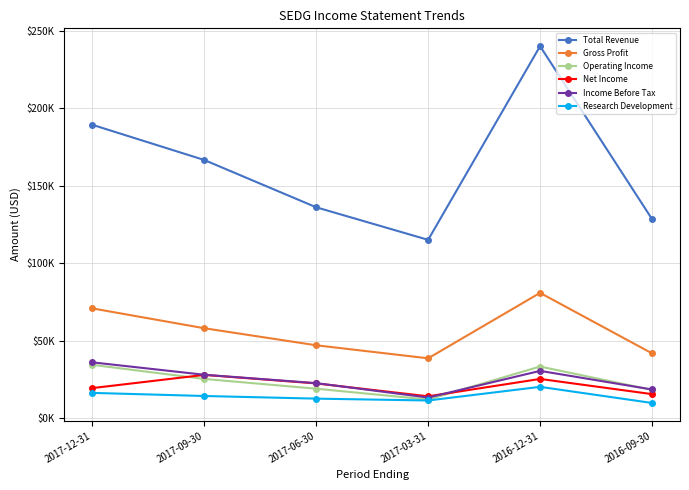

At which label does Gross Profit reach its minimum?

2017-03-31